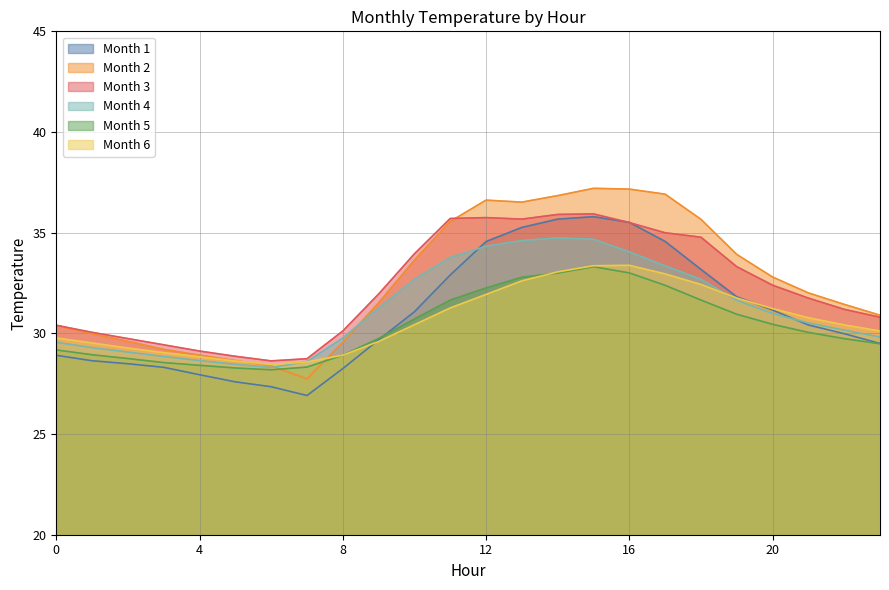

Is it true that Month 1 equals 40.0 at 23?

False